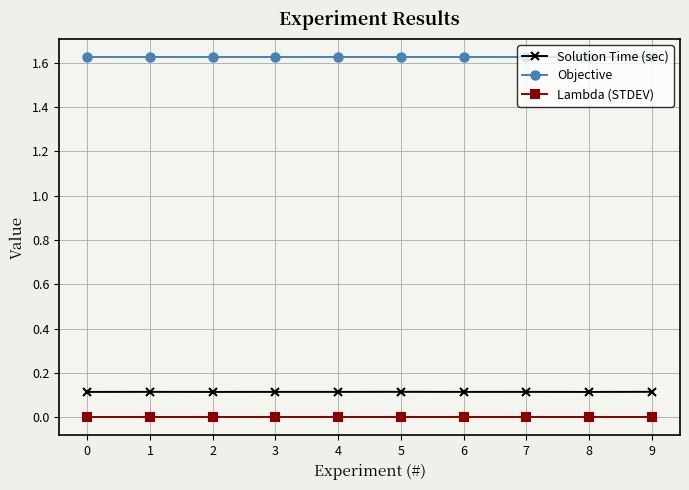

What is the value of the Solution Time (sec) point at the 7th from the left?

0.1